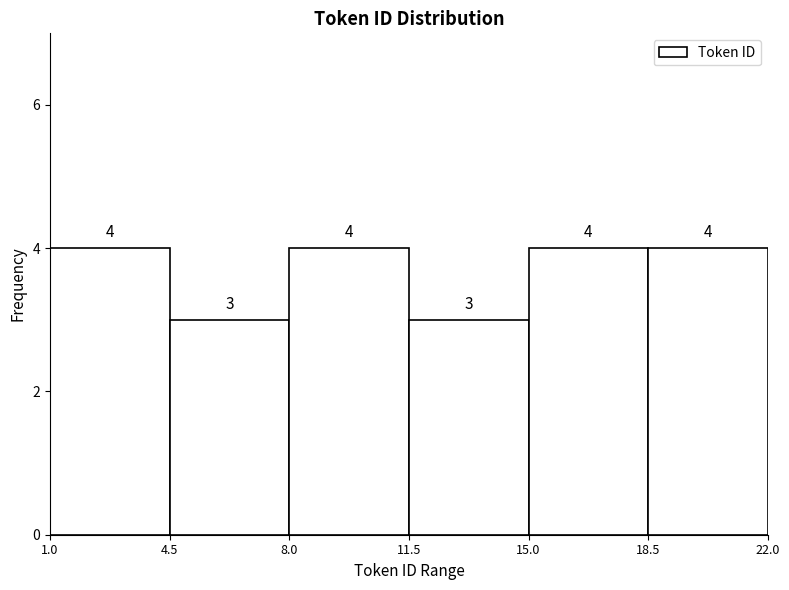

Reading left to right, list every bar in this chart as the range it spans on the x-axis followed by its height.

1.0 to 4.5: 4
4.5 to 8.0: 3
8.0 to 11.5: 4
11.5 to 15.0: 3
15.0 to 18.5: 4
18.5 to 22.0: 4